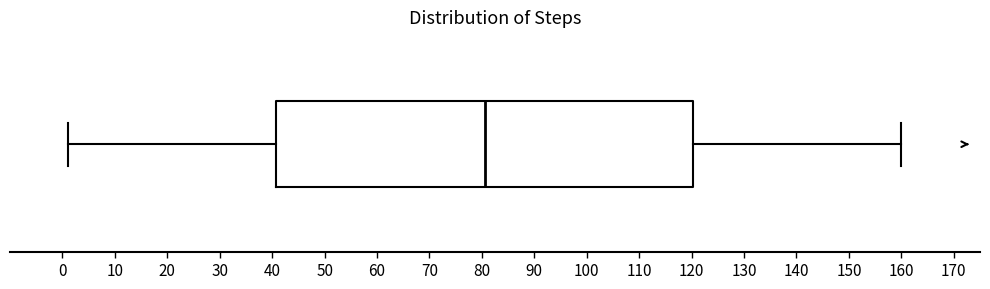

Transcribe this box plot: give where the median line is, the range the box spans, and where the two whiskers end, as read against the x-axis. The values are not printed on the chart, so give them approximately, as read against the axis.

median 81, box 41 to 120, whiskers 1 to 160